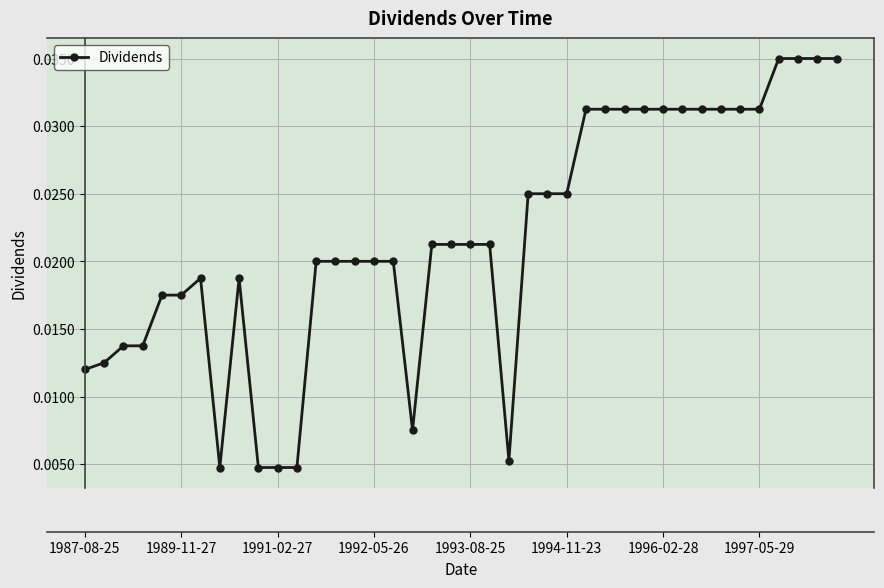

How many values are between 0 and 1?

40